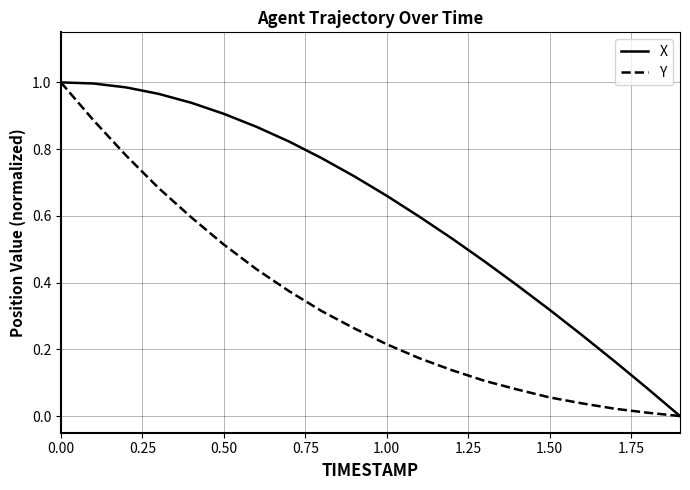

How many distinct data groups are displayed?

2